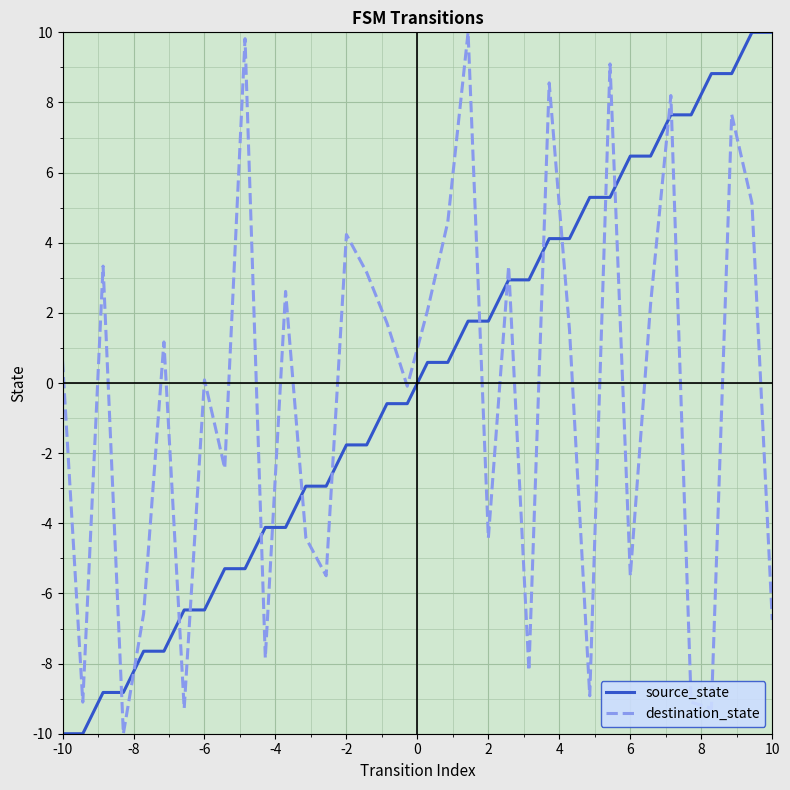

True or false: destination_state and source_state cross at least once.

True